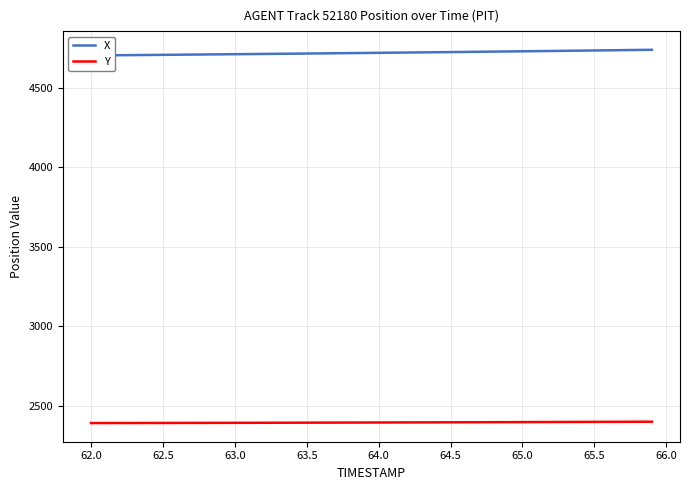

The value of Y at 64.5 is 1019.5. True or false?

False